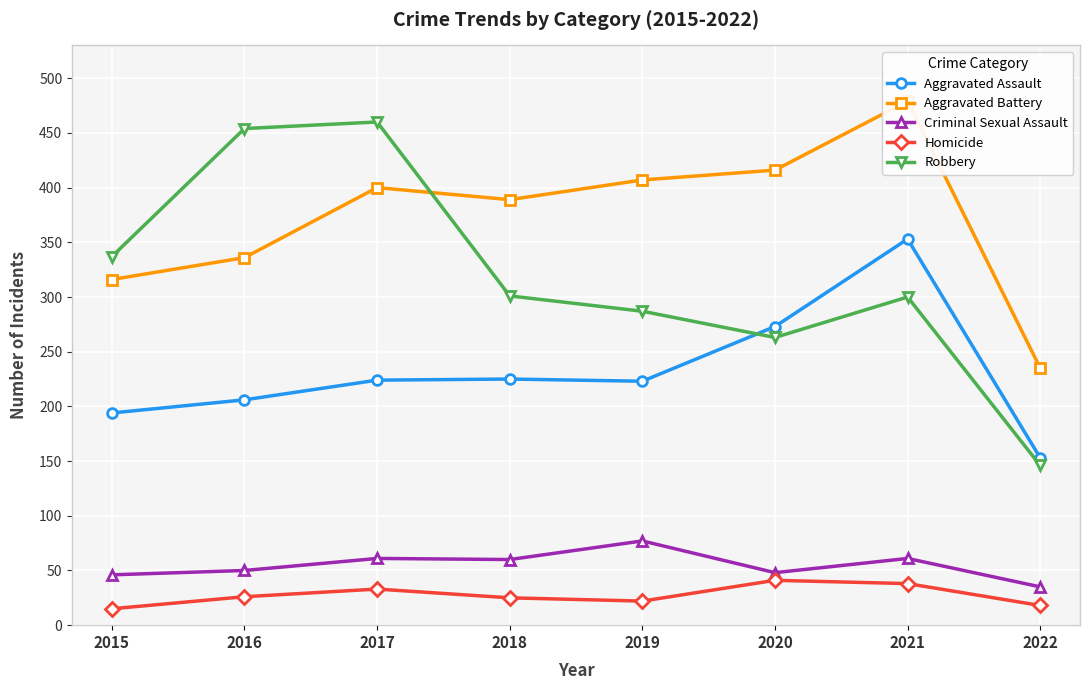

The value of Homicide at 2018 is 25. True or false?

True